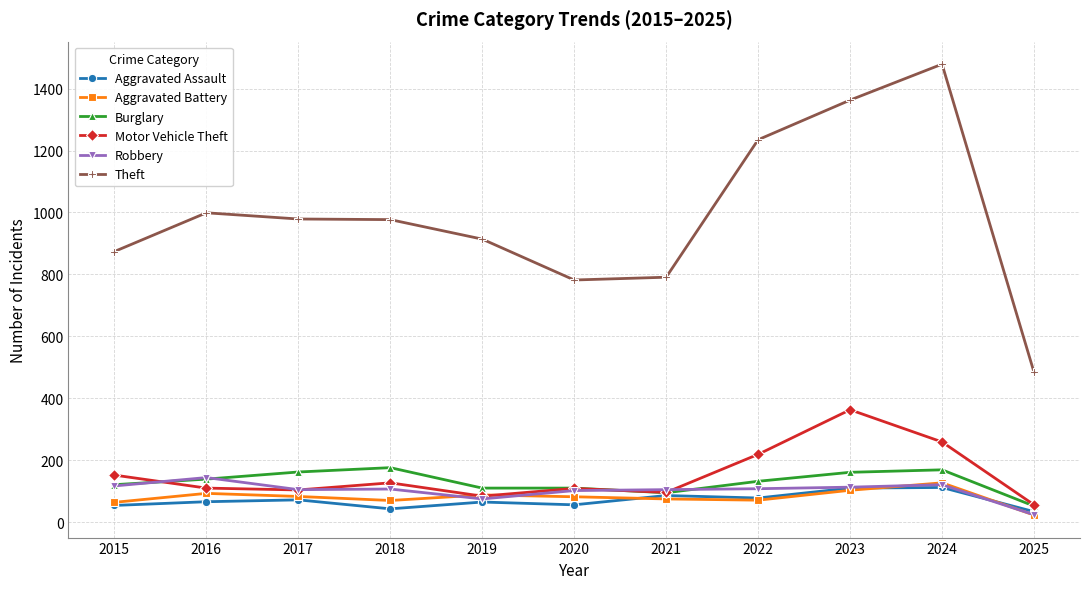

True or false: Aggravated Assault has more than 1 interior local peaks.

True